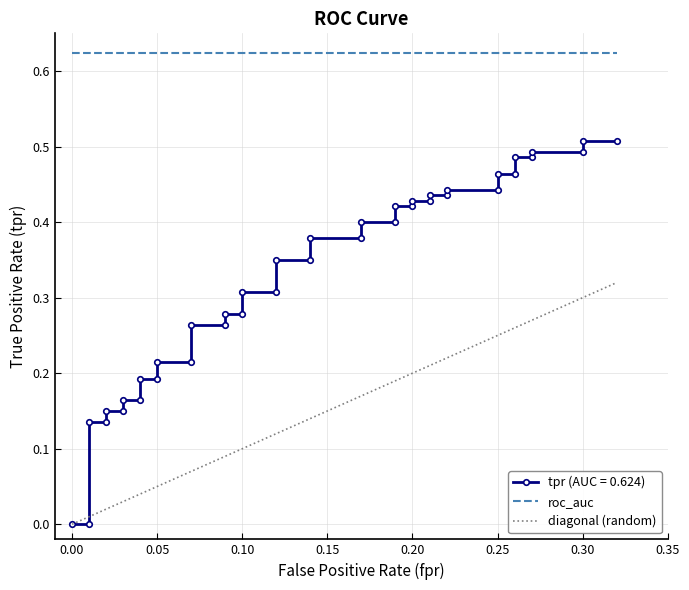

What is the difference between the second highest and minimum values in the diagonal (random) series?

0.3